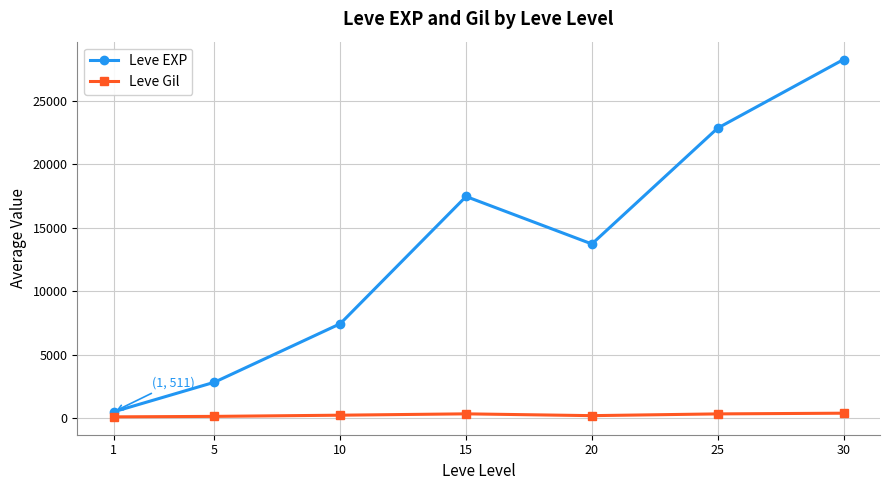

True or false: Leve EXP has more than 2 points higher than both neighbors.

False